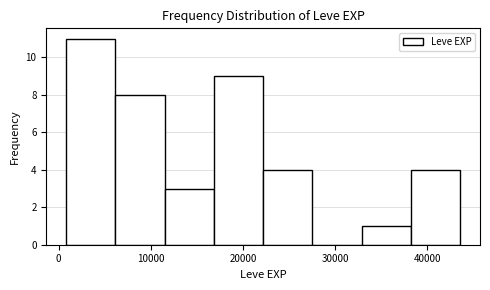

Reading left to right, list every bar in this chart as the range it spans on the x-axis followed by its height. Neither the bar edges nor the heights are printed on the chart, so give them approximately, as read against the axes.

1000 to 6000: 11
6000 to 12000: 8
12000 to 17000: 3
17000 to 22000: 9
22000 to 28000: 4
28000 to 33000: 0
33000 to 38000: 1
38000 to 44000: 4